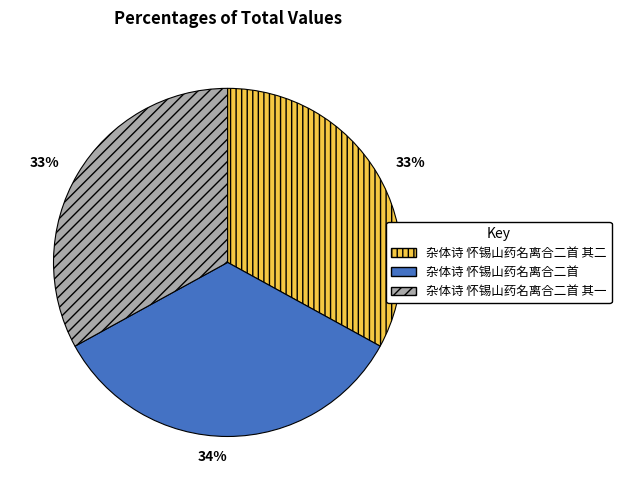

The 杂体诗 怀锡山药名离合二首 其一 slice represents 33% of the pie. True or false?

True